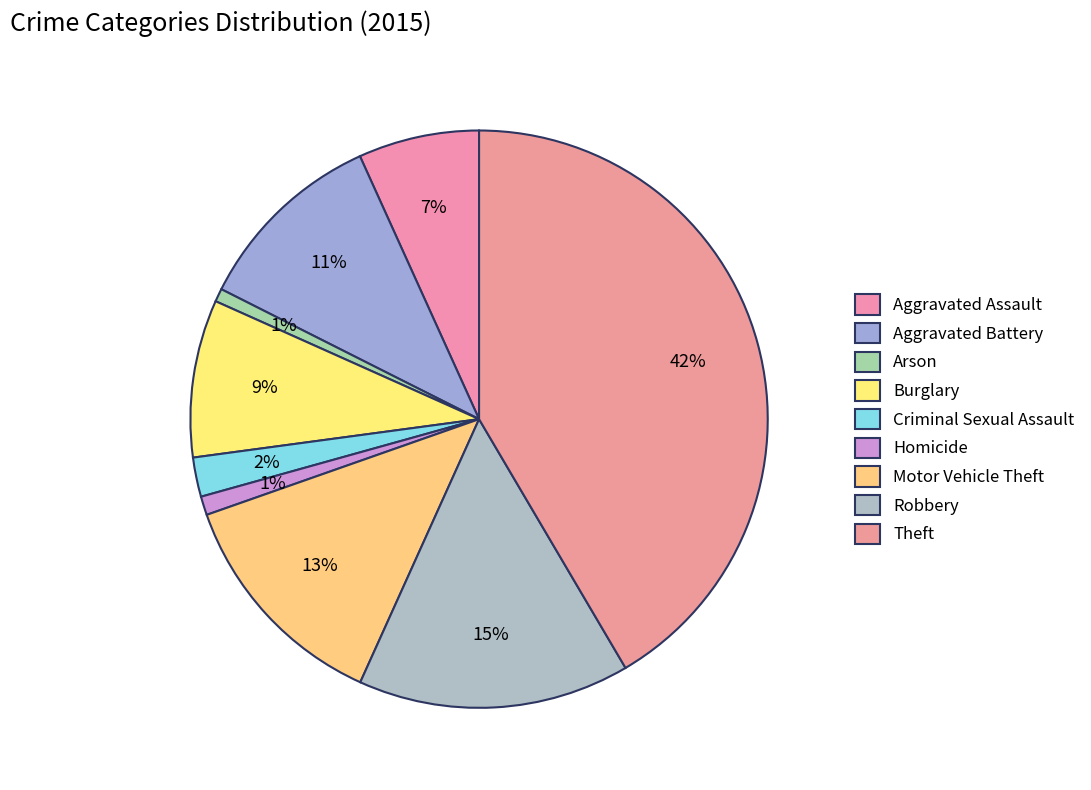

Does Aggravated Assault account for over 50% of the chart?

No